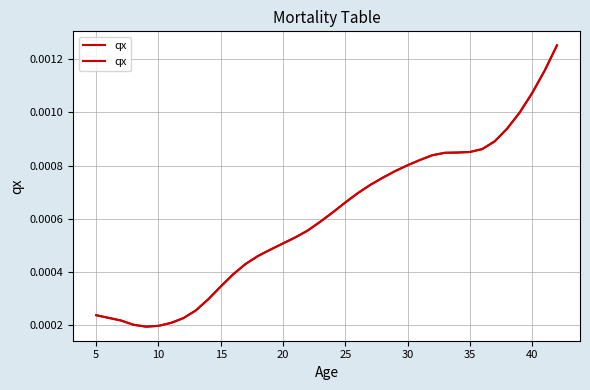

The value at 10 is 0.0. True or false?

False